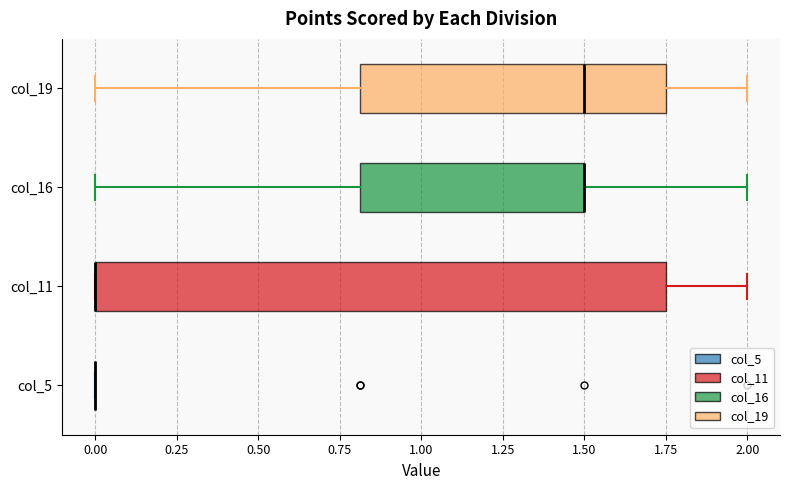

Reading bottom to top, transcribe this box plot: for each box, give where its median line is, the range the box spans, and where its two whiskers end, as read against the x-axis. The values are not printed on the chart, so give them approximately, as read against the axis.

col_5: box collapsed to a line at 0.00, whiskers 0.00 to 0.00
col_11: median 0.00 (drawn on the box's left edge), box 0.00 to 1.75, whiskers 0.00 to 2.00
col_16: median 1.50 (drawn on the box's right edge), box 0.80 to 1.50, whiskers 0.00 to 2.00
col_19: median 1.50, box 0.80 to 1.75, whiskers 0.00 to 2.00